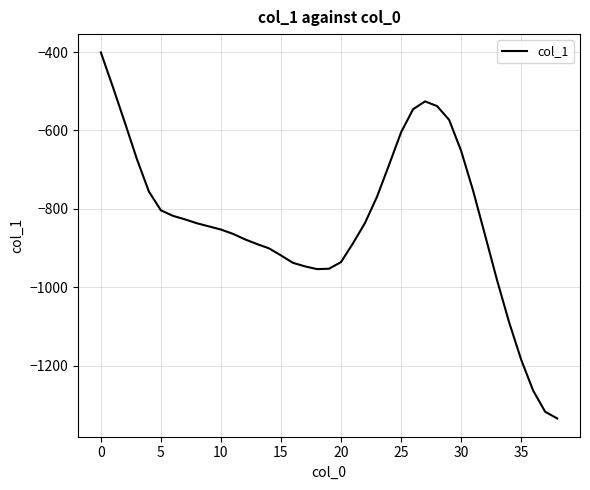

What is the greatest value displayed?

-401